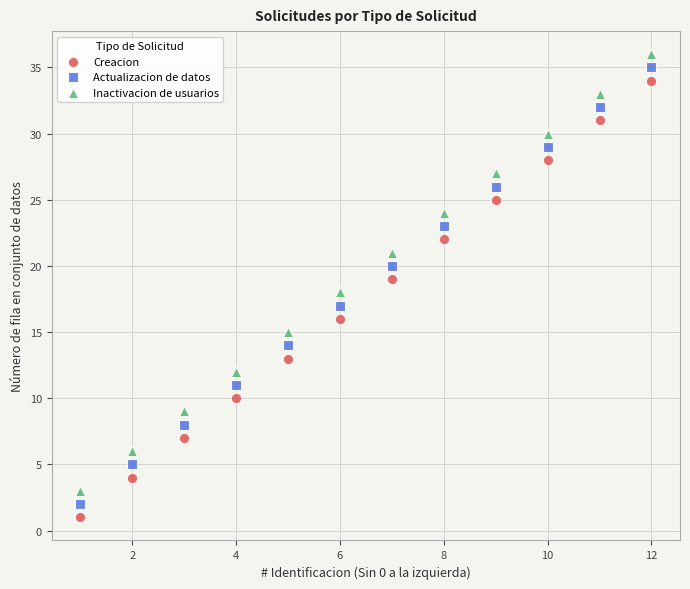

Which series reaches the maximum Y coordinate?

Inactivacion de usuarios